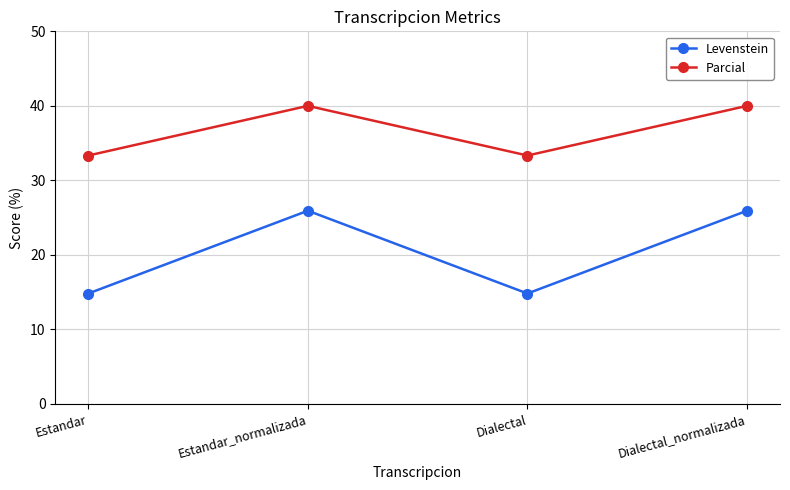

List the series in order of their overall mean, lowest first.

Levenstein, Parcial